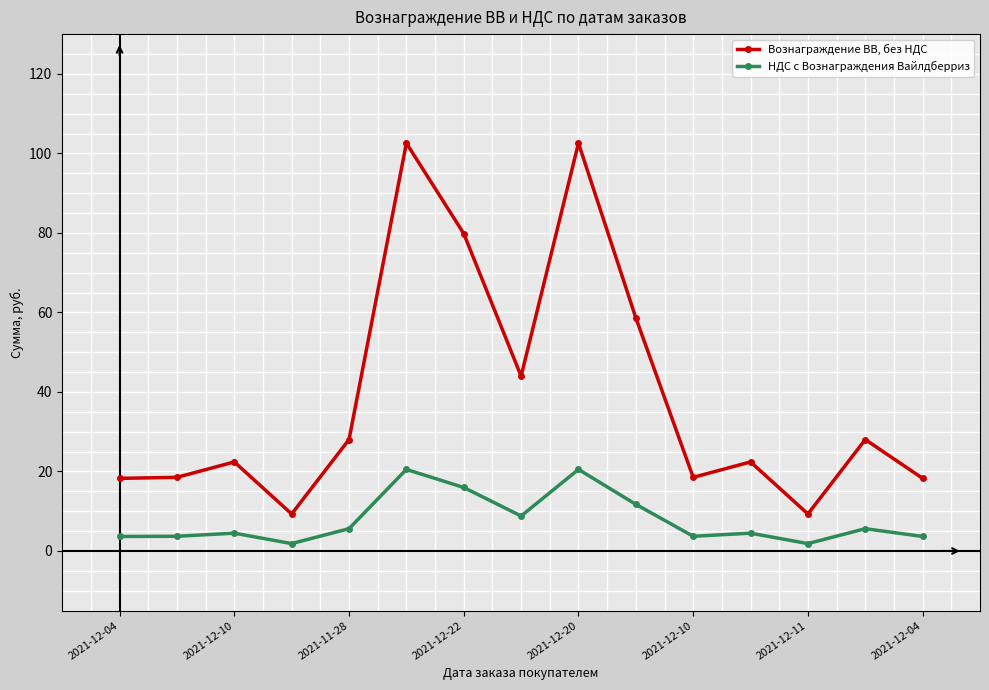

What is the difference between the maximum and second lowest values in the НДС с Вознаграждения Вайлдберриз series?

18.7